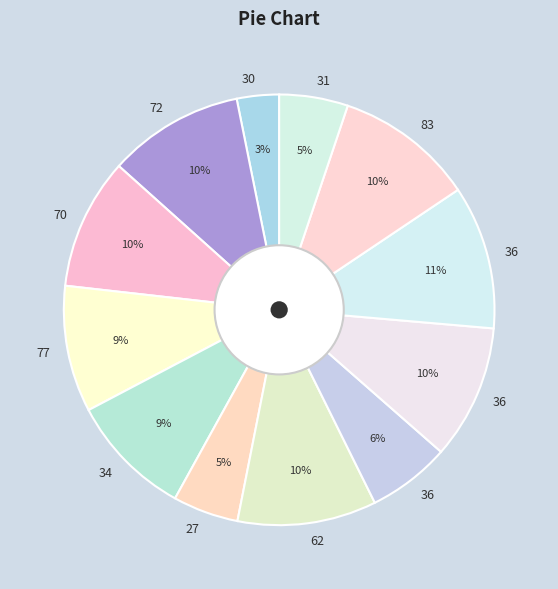

How many slices are in this pie chart?

12